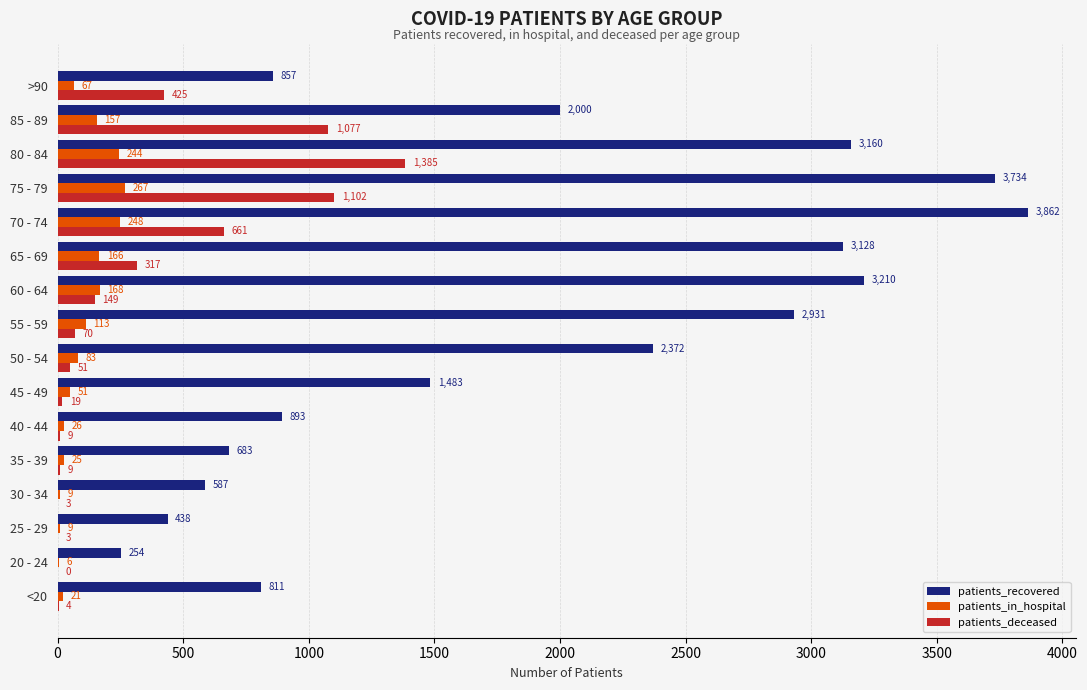

The value of patients_recovered at 40 - 44 is 893. True or false?

True